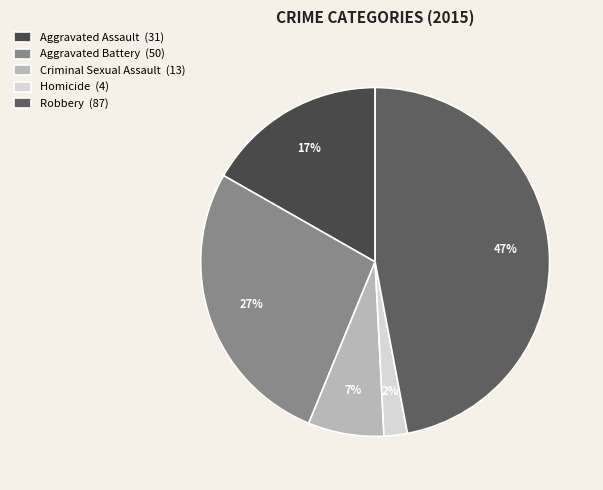

To the nearest percent, what is the difference between the Aggravated Assault and Aggravated Battery slice percentages?

10%